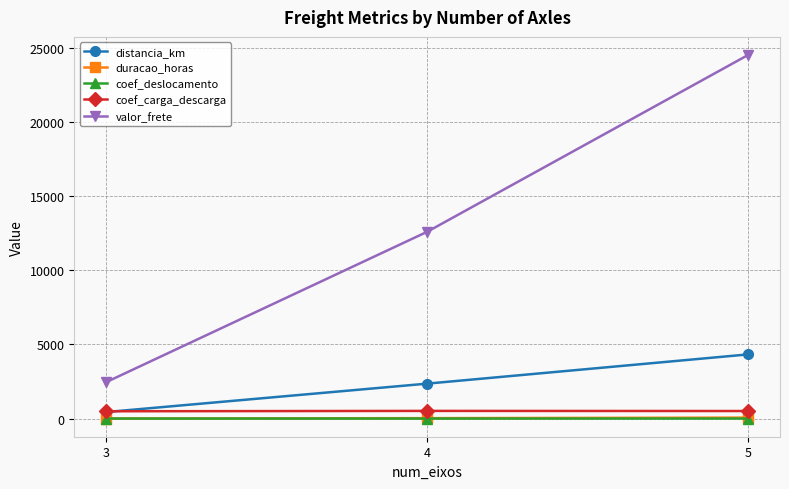

The value of valor_frete at 3 is 3817.5. True or false?

False